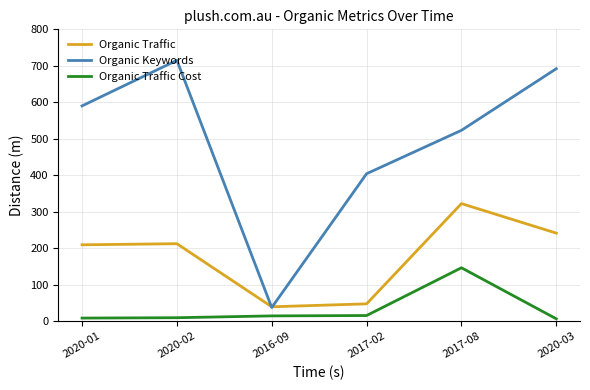

True or false: Organic Traffic Cost and Organic Traffic cross at least once.

False